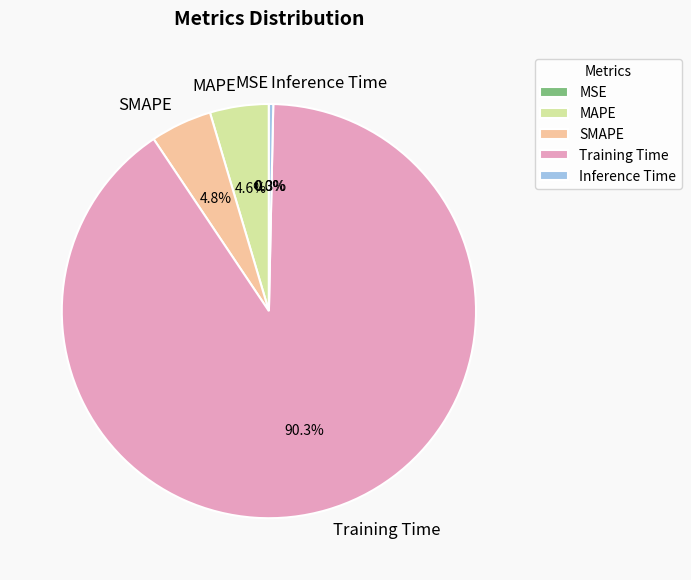

To the nearest percent, what is the difference between the largest and smallest slice percentages?

90%